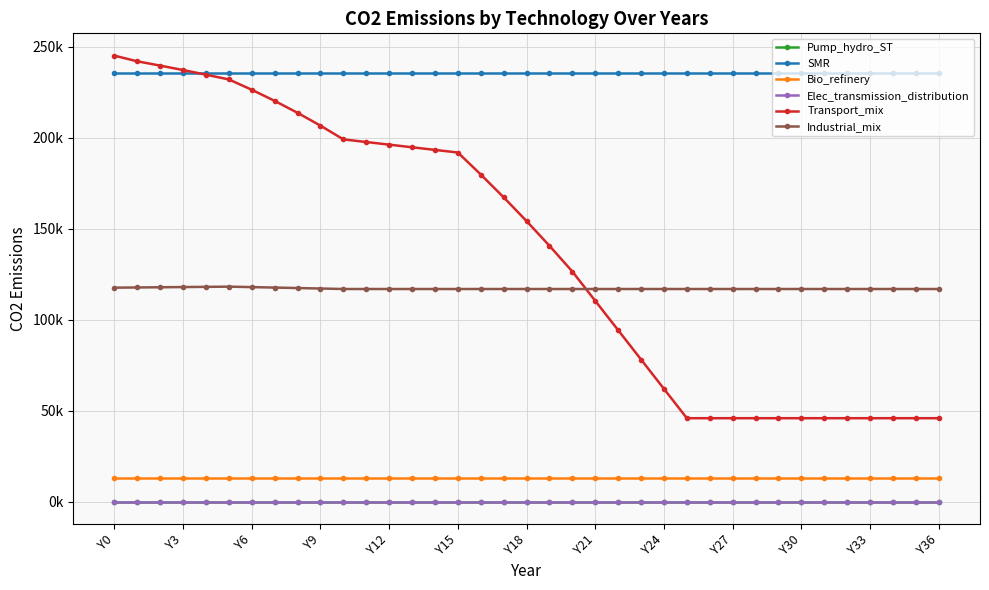

Is this an area chart (filled region under the line)?

No